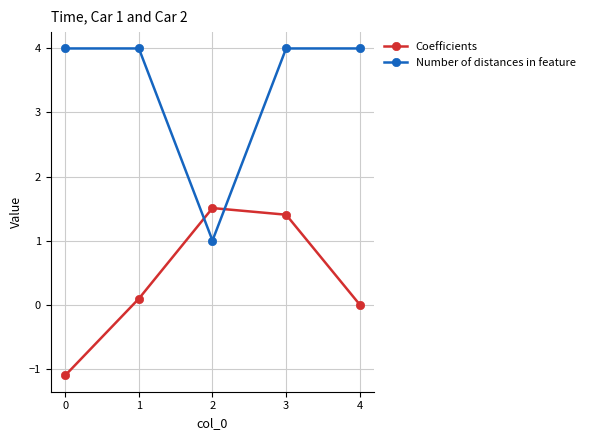

What is the sum of all Number of distances in feature values?

17.0